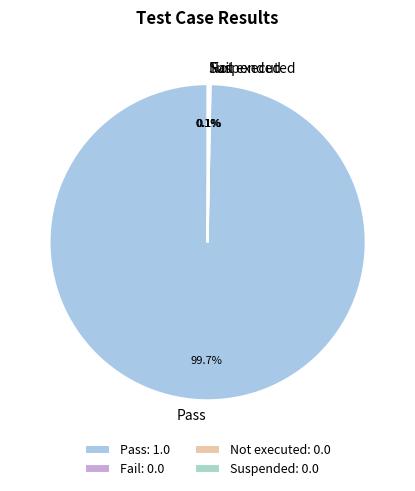

Is Pass the majority of the pie?

Yes